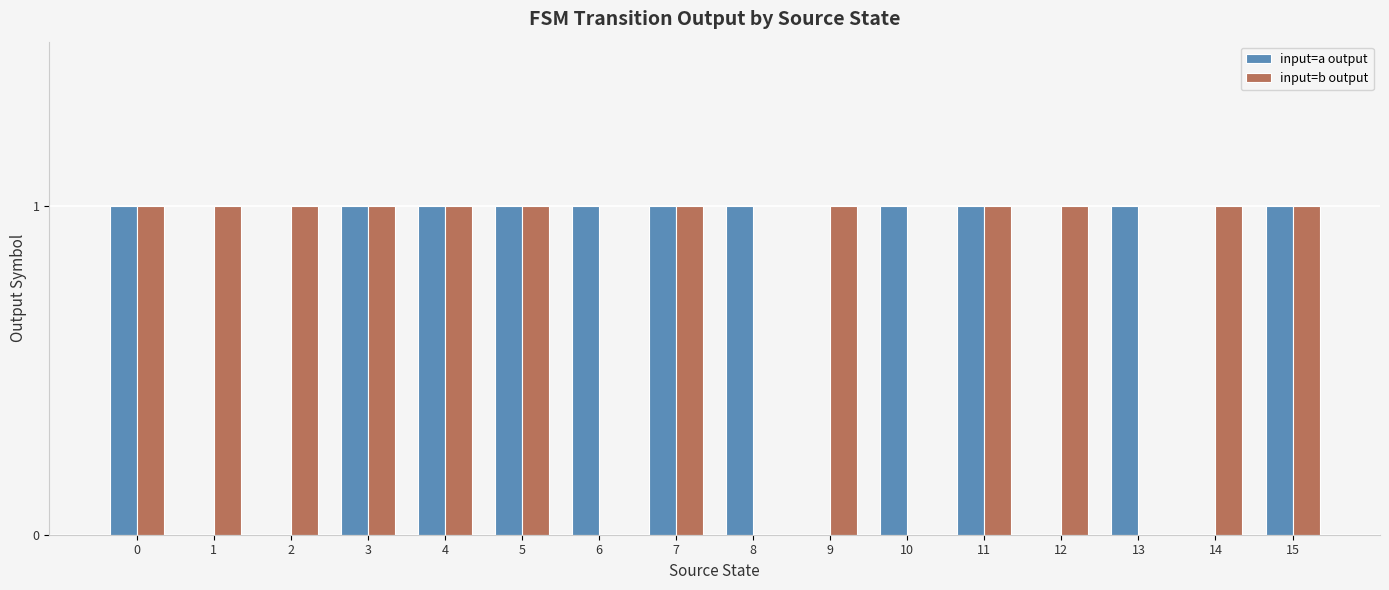

Does the chart contain stacked bars?

No